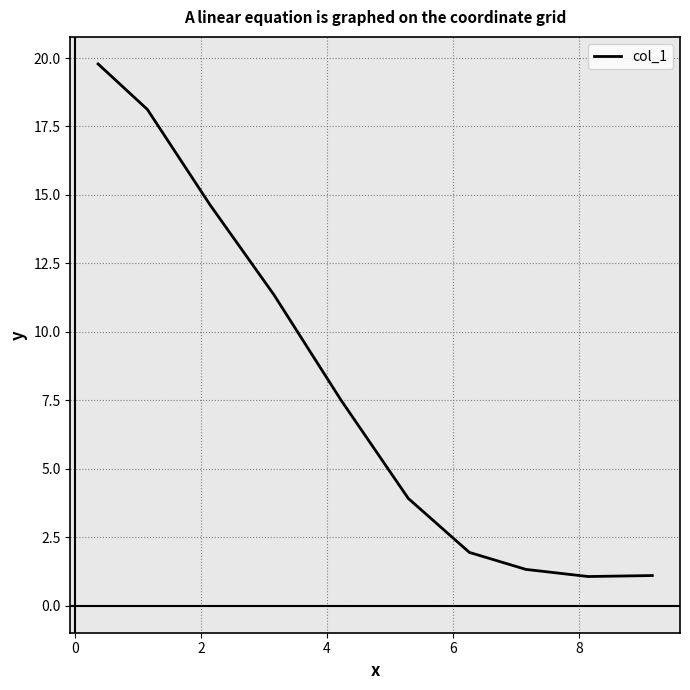

What is the maximum value shown in the chart?

19.8